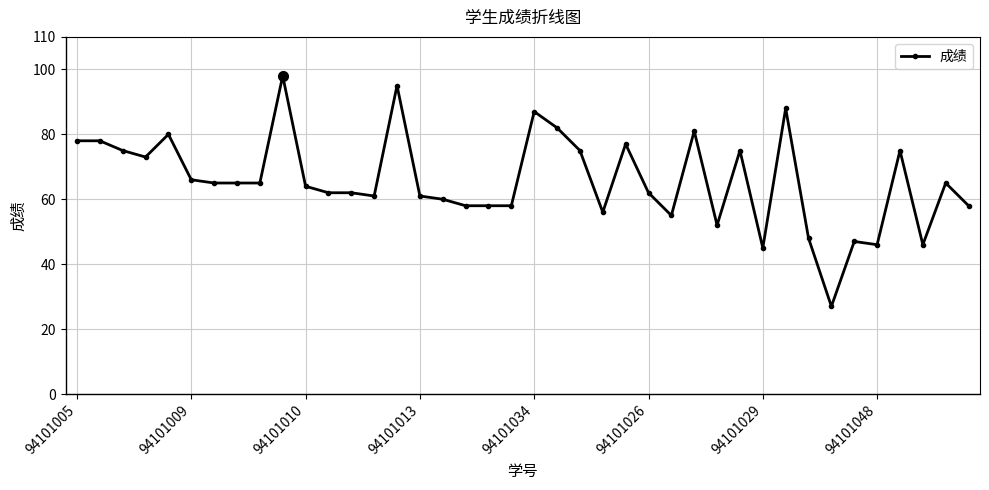

True or false: there are more than 1 points higher than both neighbors.

True